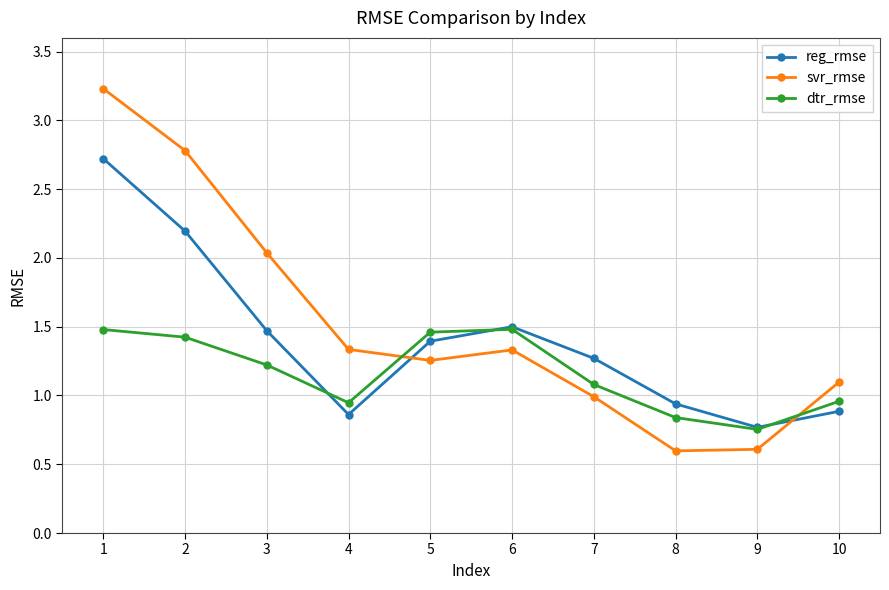

At 7, list the series in order from smallest to largest.

svr_rmse, dtr_rmse, reg_rmse